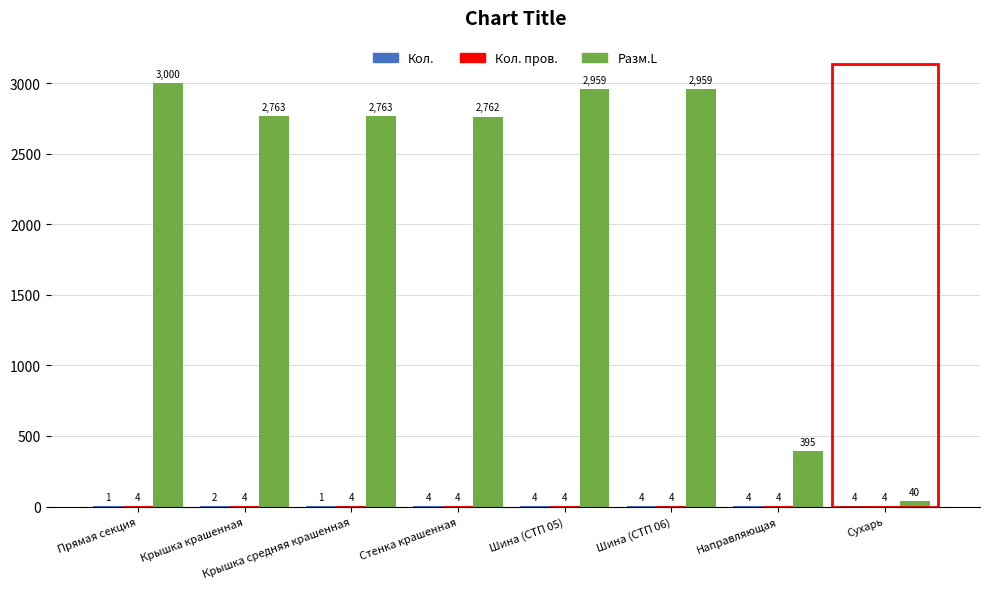

Which series has the largest range (max minus min)?

Разм.L